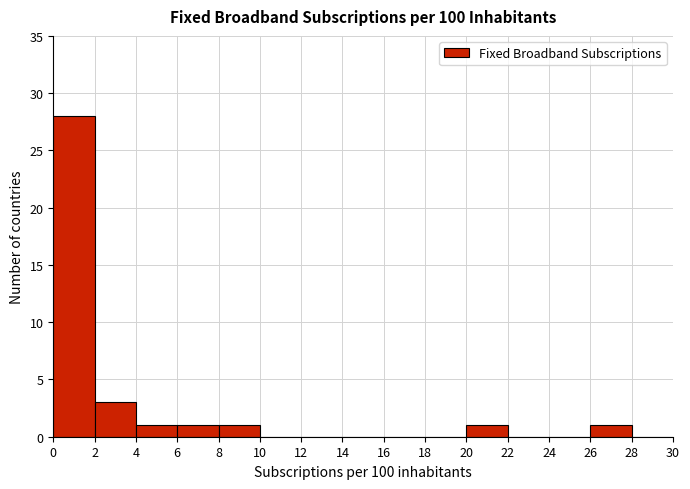

Reading left to right, list every bar in this chart as the range it spans on the x-axis followed by its height. The values are not printed on the chart, so give them approximately, as read against the axis.

0 to 2: 28
2 to 4: 3
4 to 6: 1
6 to 8: 1
8 to 10: 1
10 to 12: 0
12 to 14: 0
14 to 16: 0
16 to 18: 0
18 to 20: 0
20 to 22: 1
22 to 24: 0
24 to 26: 0
26 to 28: 1
28 to 30: 0